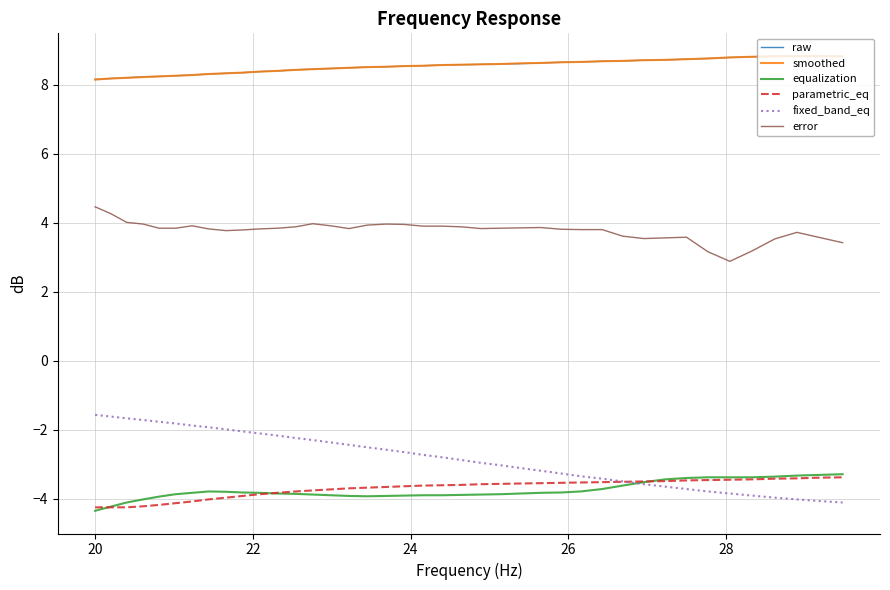

What is the minimum value shown in the chart?

-4.3